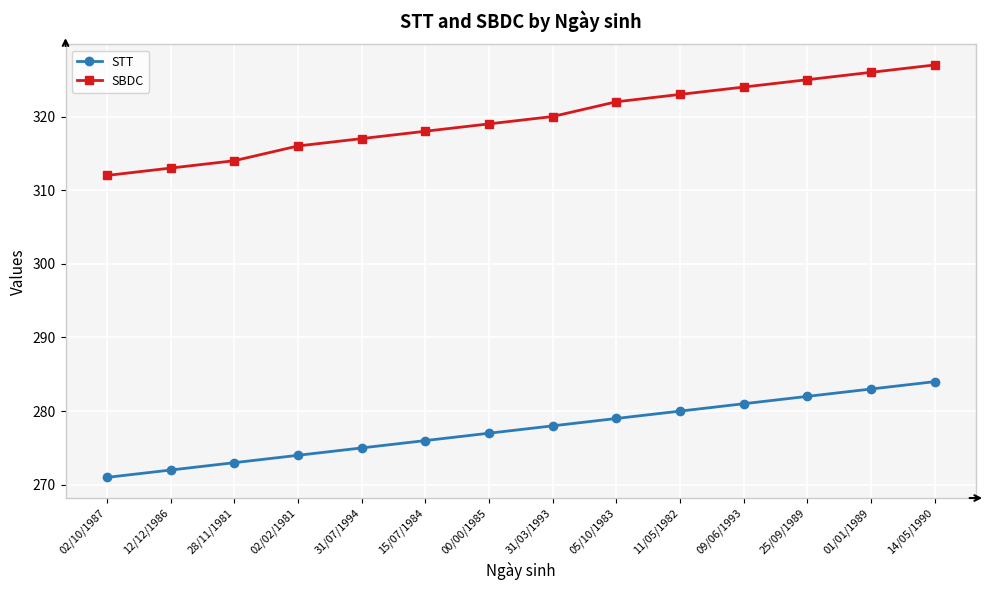

What is the difference between the highest and lowest values at 05/10/1983?

43